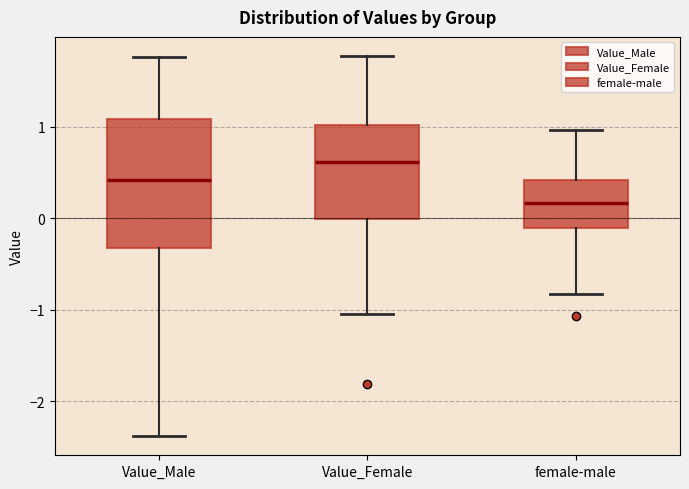

Reading left to right, read every box against the y-axis: the position of its median line, the range the box covers, and the ends of its whiskers. The values are not printed on the chart, so give them approximately, as read against the axis.

Value_Male: median 0.4, box -0.3 to 1.1, whiskers -2.4 to 1.8
Value_Female: median 0.6, box 0.0 to 1.0, whiskers -1.0 to 1.8
female-male: median 0.2, box -0.1 to 0.4, whiskers -0.8 to 1.0